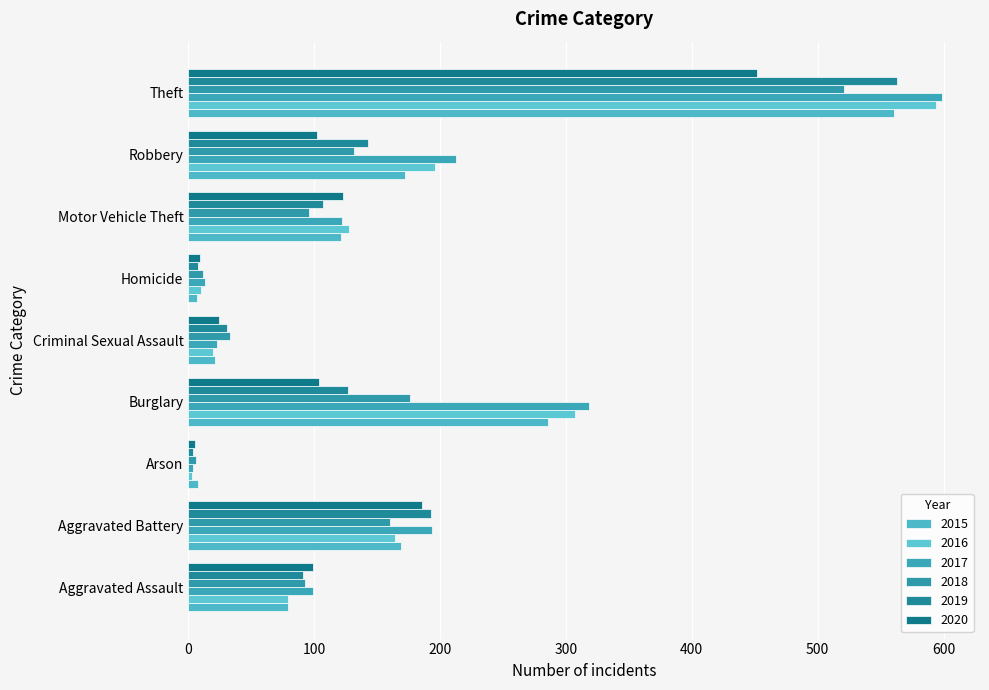

Reading left to right, what are all the values shown in this chart?

2015: Aggravated Assault=79	Aggravated Battery=169	Arson=8	Burglary=286	Criminal Sexual Assault=21	Homicide=7	Motor Vehicle Theft=121	Robbery=172	Theft=561
2016: Aggravated Assault=79	Aggravated Battery=164	Arson=3	Burglary=307	Criminal Sexual Assault=20	Homicide=10	Motor Vehicle Theft=128	Robbery=196	Theft=594
2017: Aggravated Assault=99	Aggravated Battery=194	Arson=4	Burglary=318	Criminal Sexual Assault=23	Homicide=13	Motor Vehicle Theft=122	Robbery=213	Theft=599
2018: Aggravated Assault=93	Aggravated Battery=160	Arson=6	Burglary=176	Criminal Sexual Assault=33	Homicide=12	Motor Vehicle Theft=96	Robbery=132	Theft=521
2019: Aggravated Assault=91	Aggravated Battery=193	Arson=4	Burglary=127	Criminal Sexual Assault=31	Homicide=8	Motor Vehicle Theft=107	Robbery=143	Theft=563
2020: Aggravated Assault=99	Aggravated Battery=186	Arson=5	Burglary=104	Criminal Sexual Assault=24	Homicide=9	Motor Vehicle Theft=123	Robbery=102	Theft=452